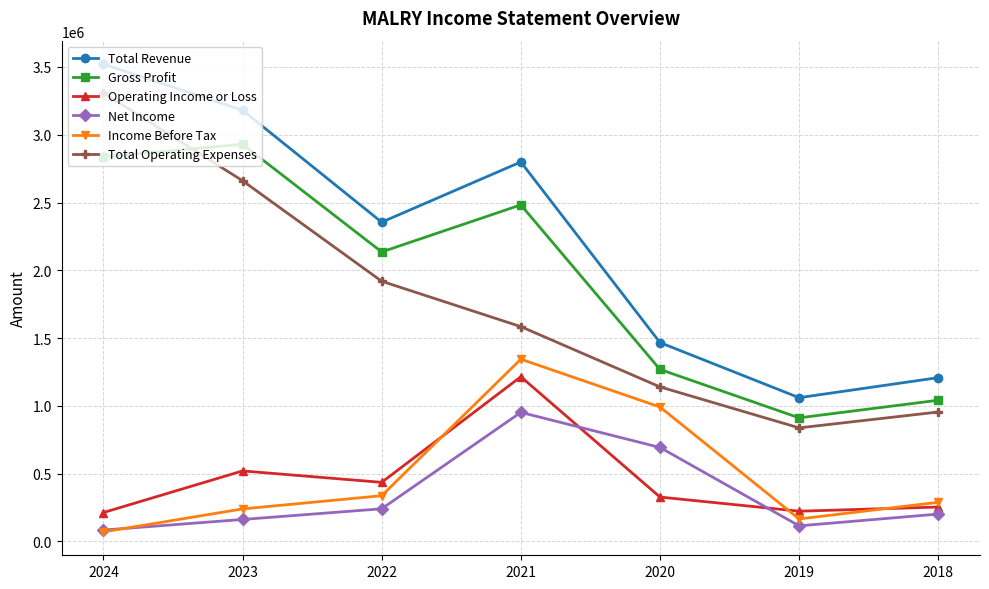

Between 2023 and 2018, which series saw the biggest shift?

Total Revenue